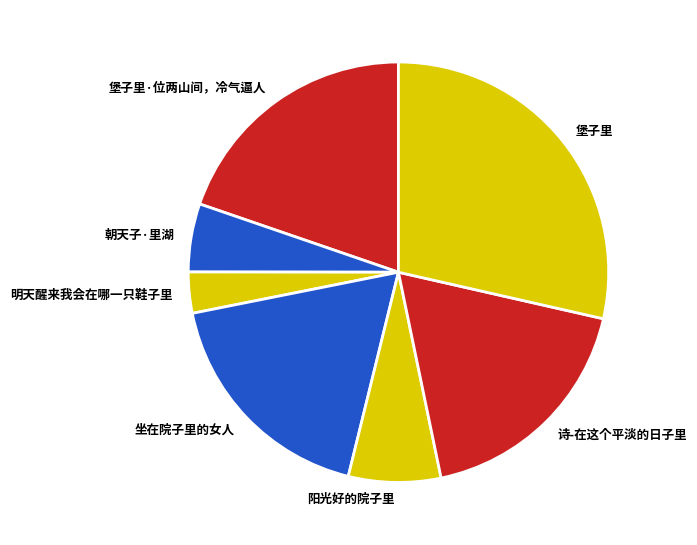

Does 堡子里 account for over 50% of the chart?

No